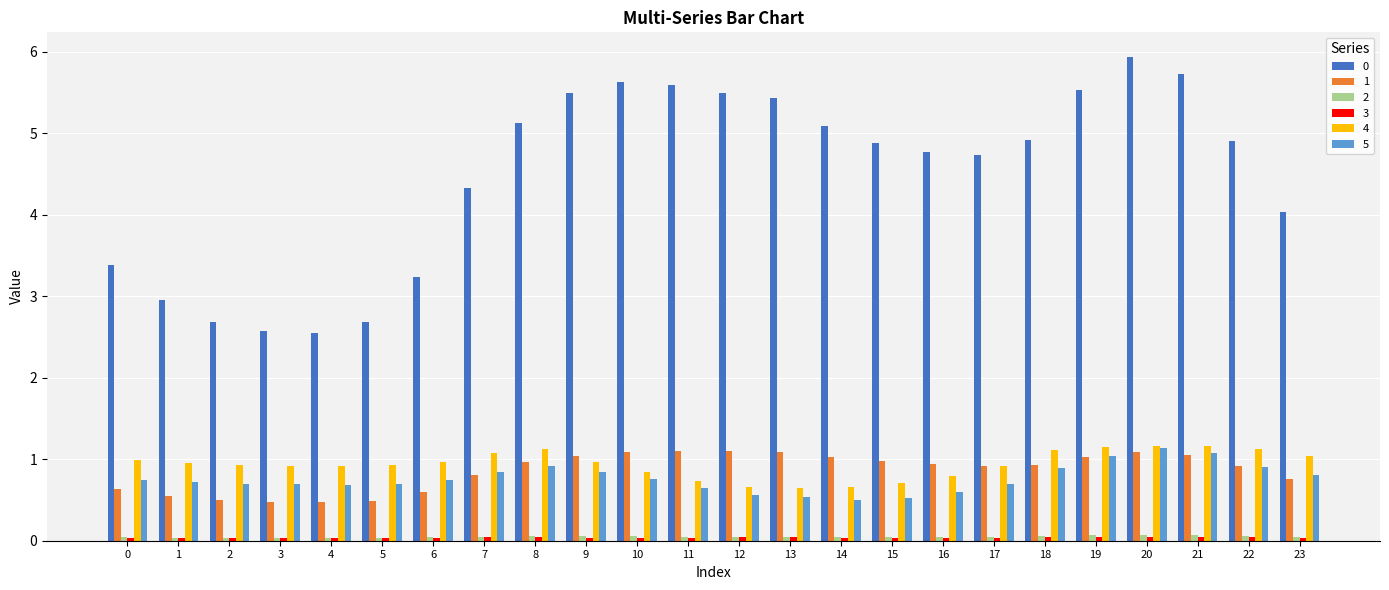

What is the value of the 1 bar at the 22nd from the left?

1.1